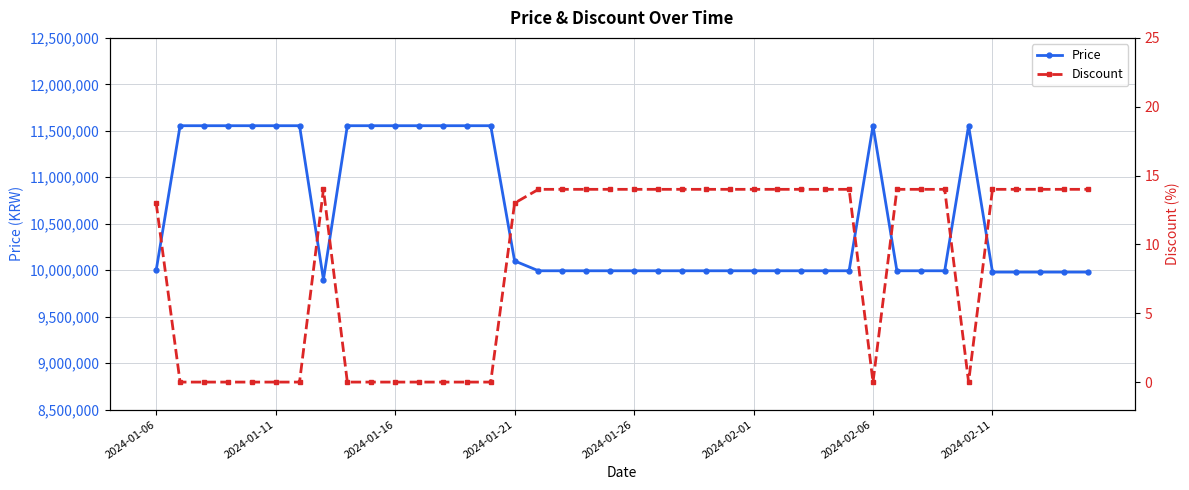

What is the average value of the Price series?

10578025